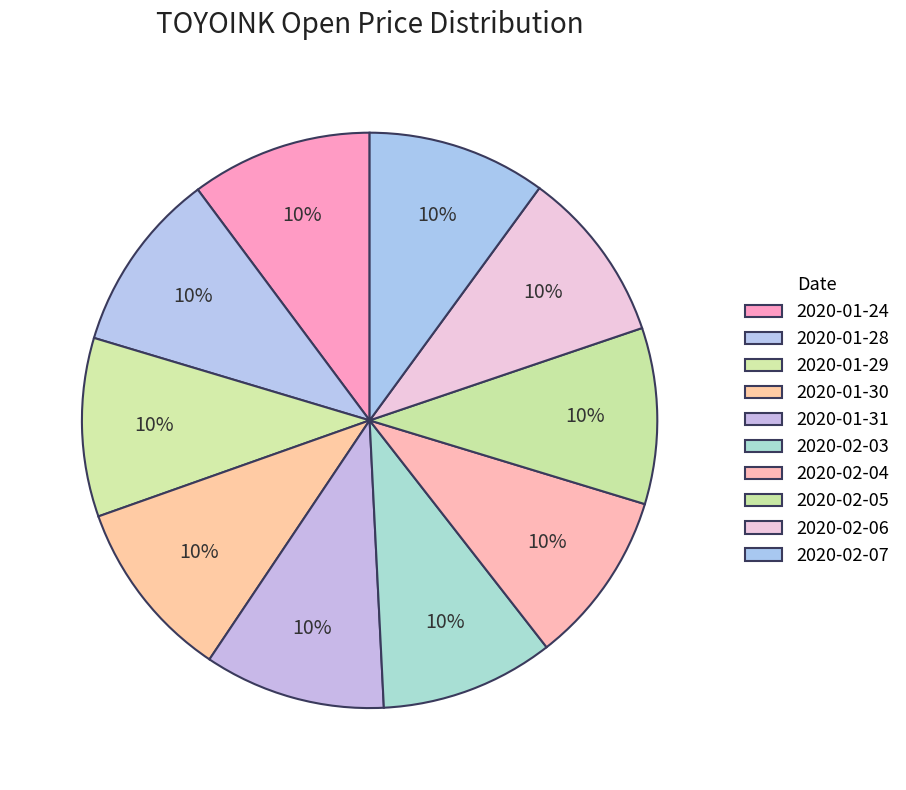

Between 2020-02-06 and 2020-02-07, which is larger?

2020-02-07